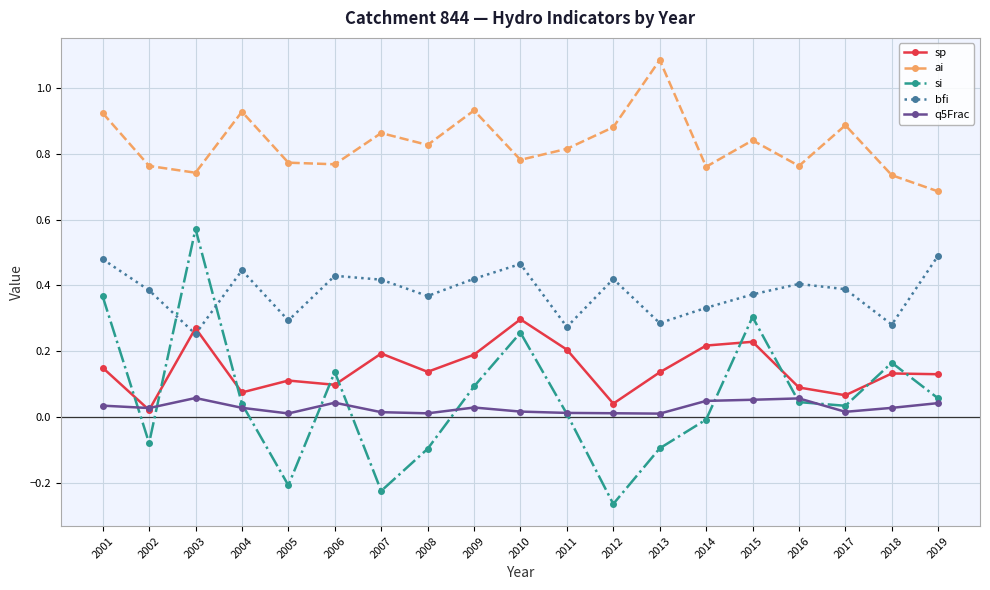

Count the number of categories in the chart.

19